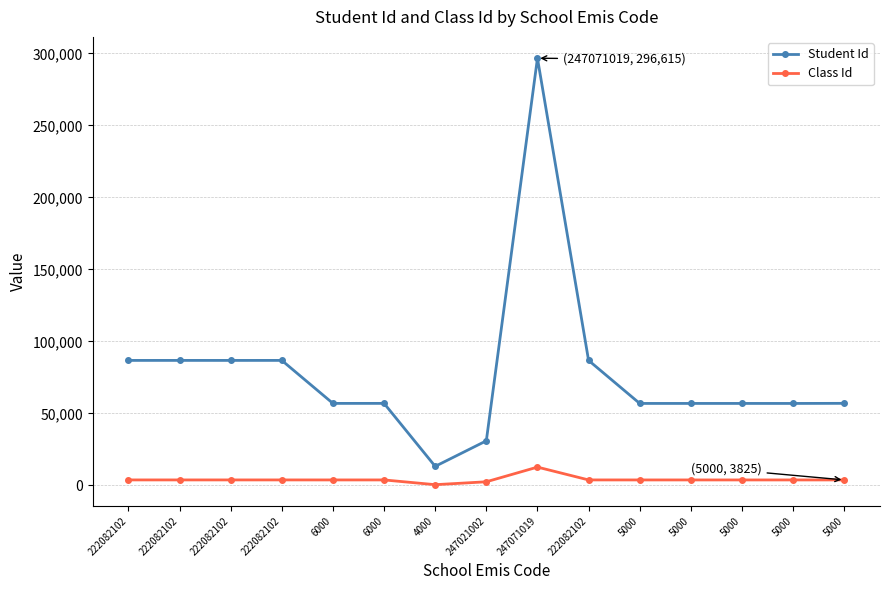

Rank the series by their average value, from lowest to highest.

Class Id, Student Id